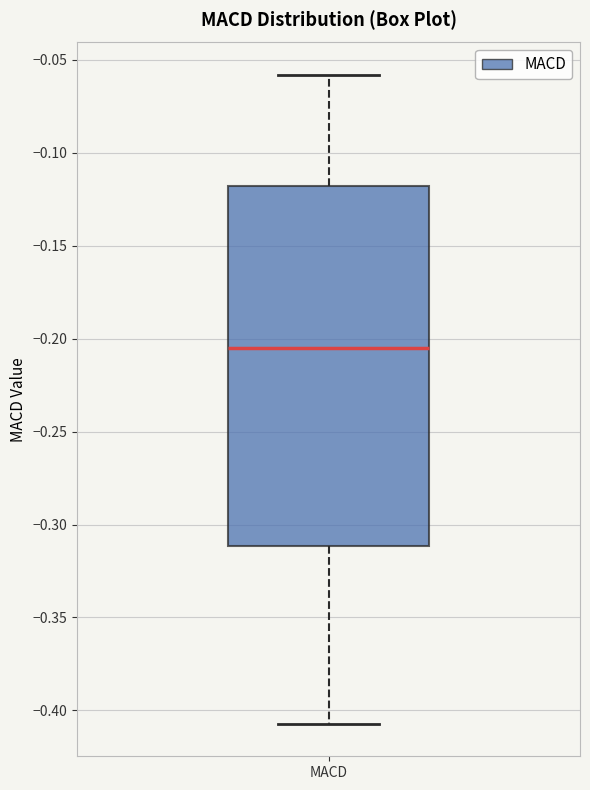

Transcribe this box plot: give where the median line is, the range the box spans, and where the two whiskers end, as read against the y-axis. The values are not printed on the chart, so give them approximately, as read against the axis.

median -0.205, box -0.310 to -0.120, whiskers -0.405 to -0.060